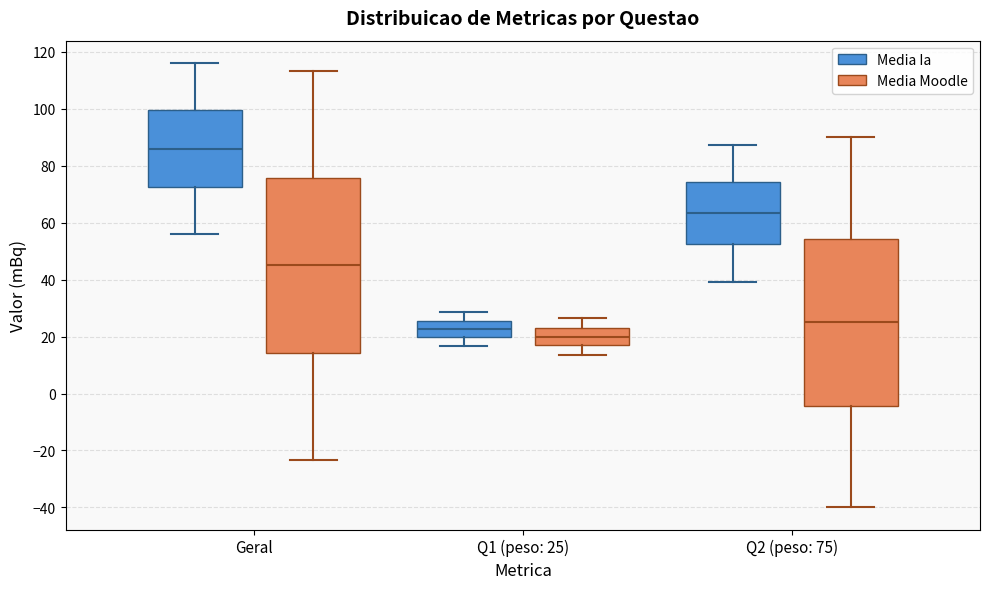

Which box is the tallest, from its lower edge to its upper edge?

Geral (Media Moodle)